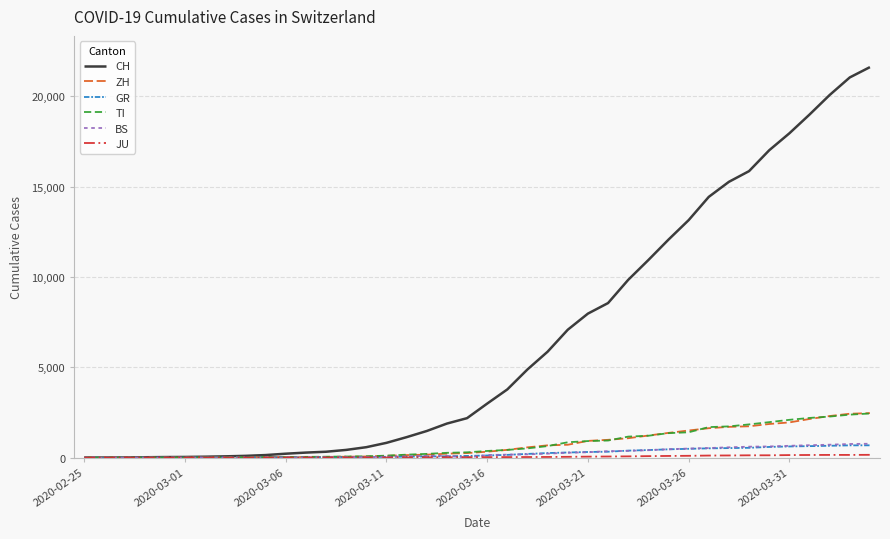

Which series has the widest spread of values?

CH